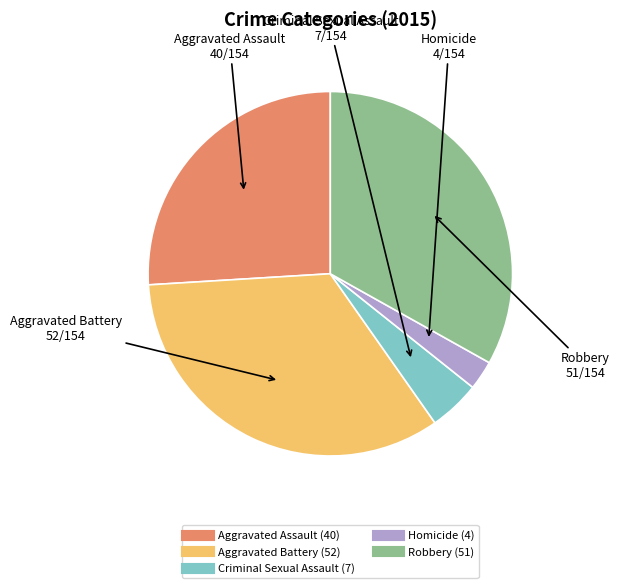

What is the smallest slice in the pie chart?

Homicide